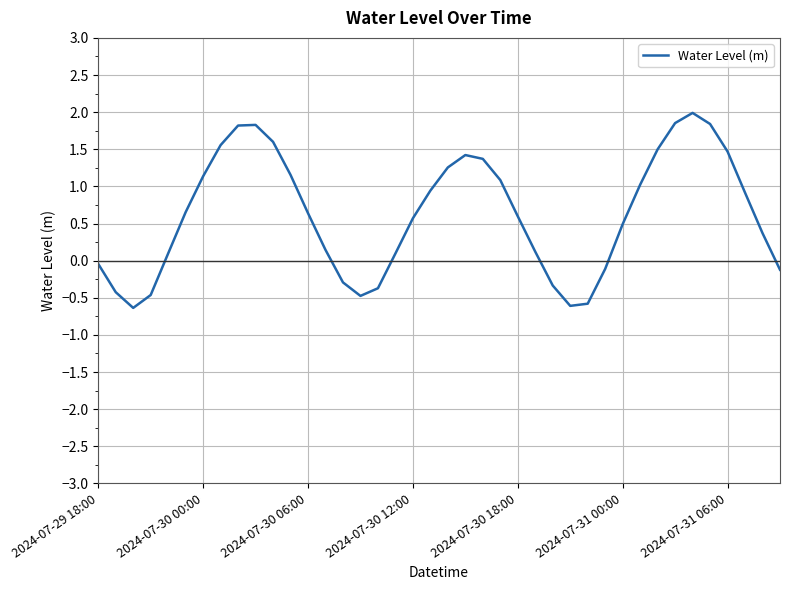

What is the difference between the maximum and minimum values?

2.6